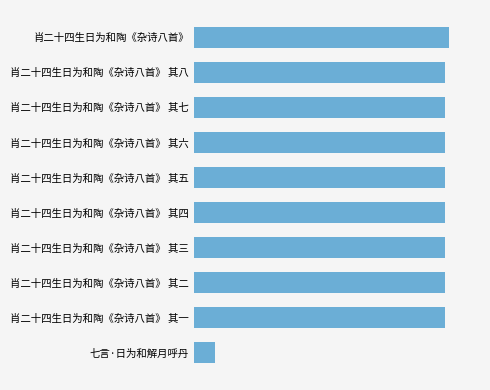

What is the difference between the maximum and minimum values?

427350